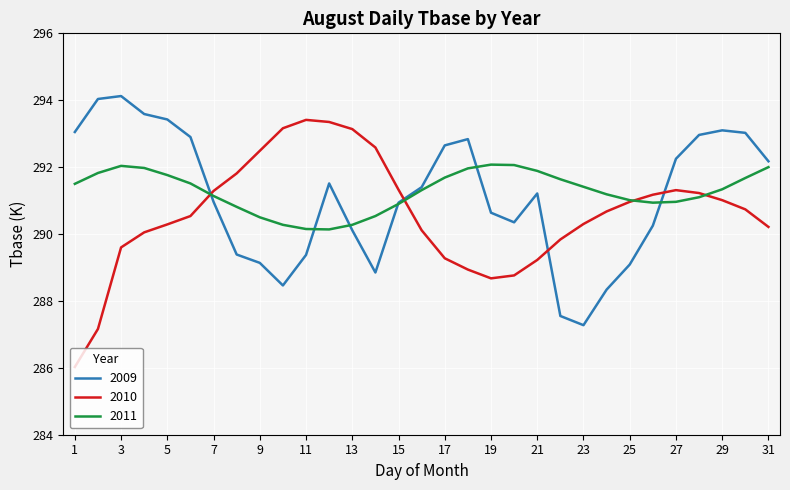

What is the minimum value shown in the chart?

286.0